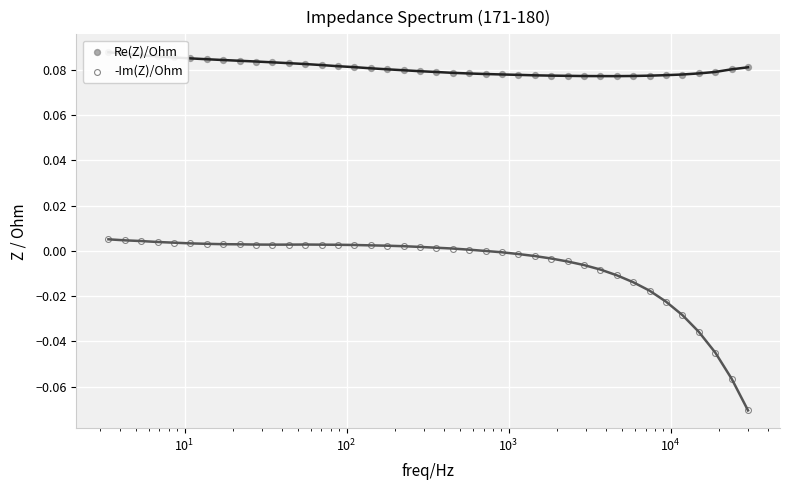

What are all the series names shown in the legend?

Re(Z)/Ohm, -Im(Z)/Ohm